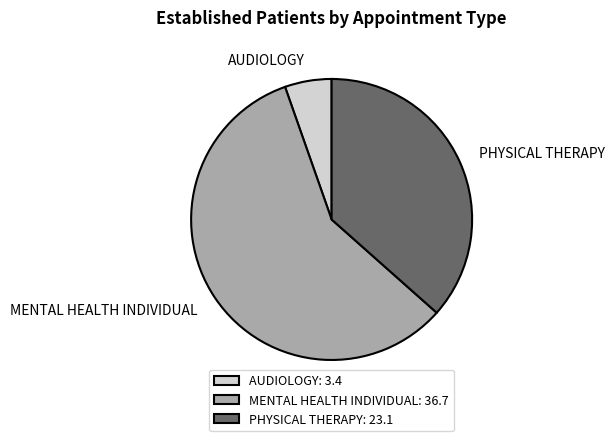

Is the sum of PHYSICAL THERAPY and AUDIOLOGY greater than half?

No